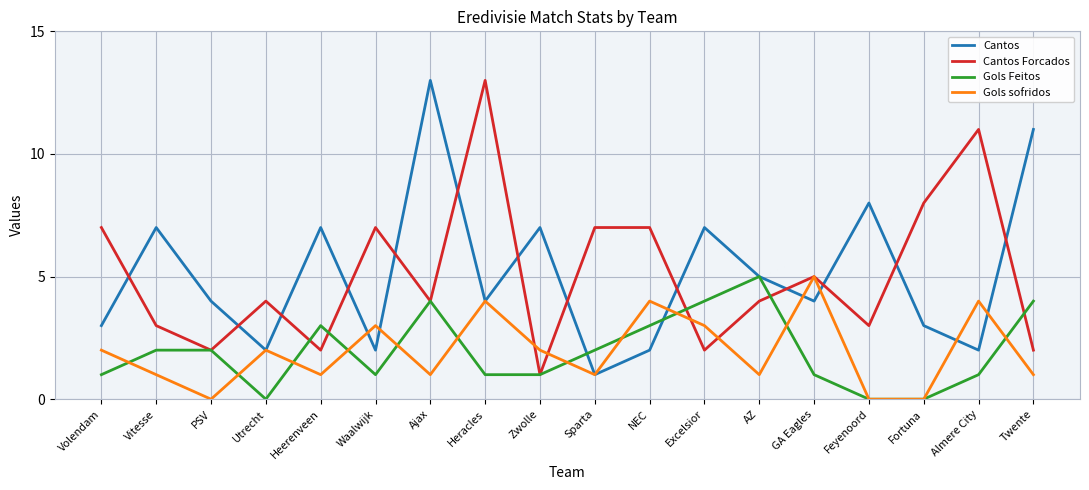

The value of Gols Feitos at Twente is 7. True or false?

False